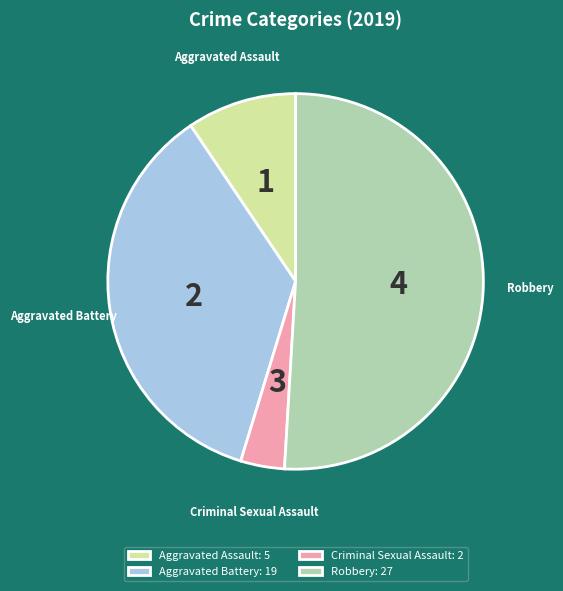

What is the largest slice in the pie chart?

Robbery